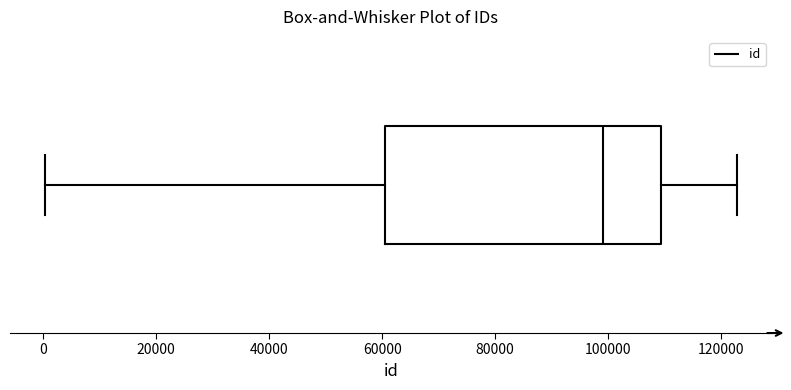

Transcribe this box plot: give where the median line is, the range the box spans, and where the two whiskers end, as read against the x-axis. The values are not printed on the chart, so give them approximately, as read against the axis.

median 100000, box 60000 to 110000, whiskers 0 to 122000